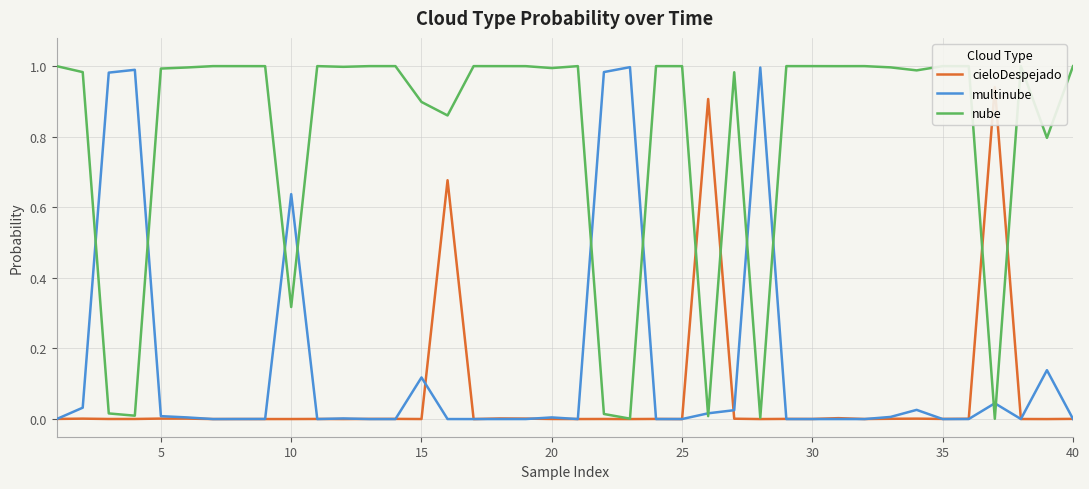

True or false: nube has a value of 1.5 at 35.

False